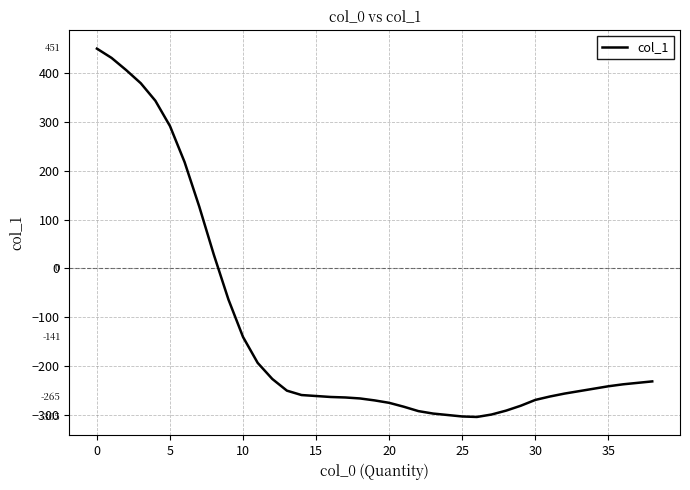

What is the minimum value shown in the chart?

-305